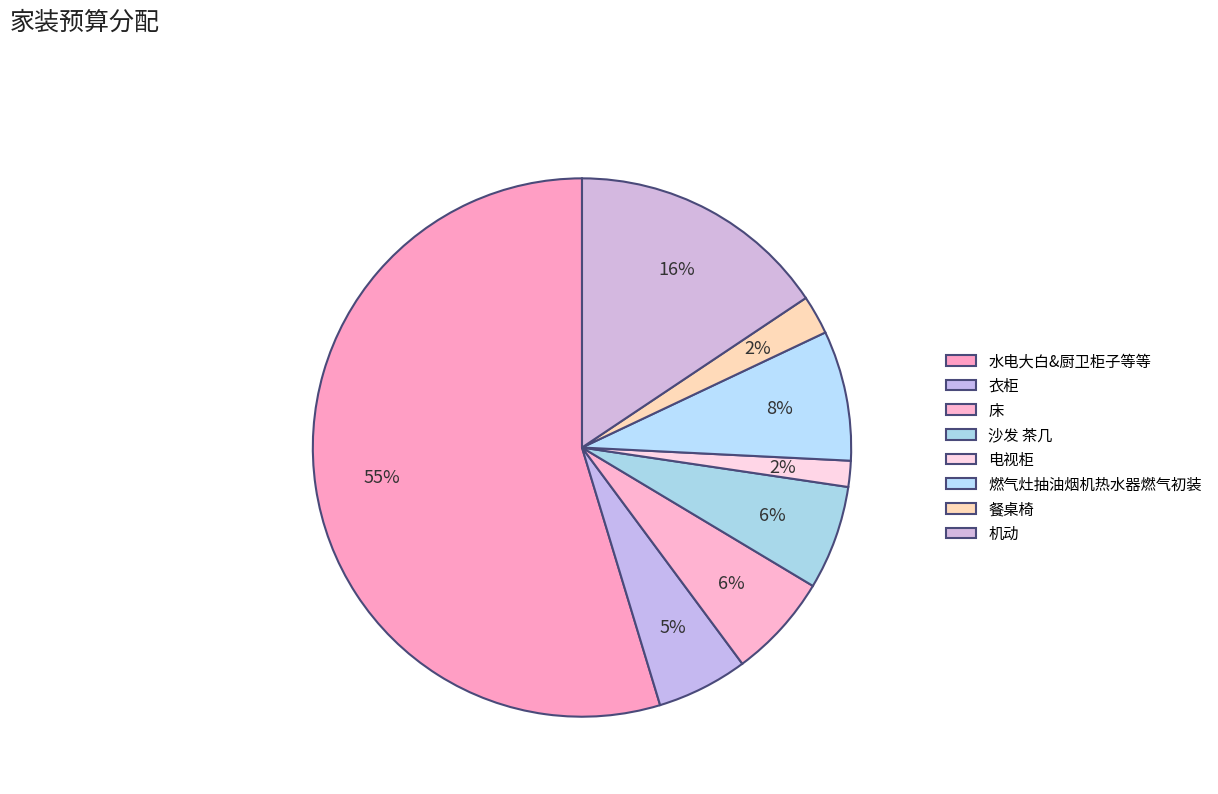

Which slice represents more than half of the pie?

水电大白&厨卫柜子等等